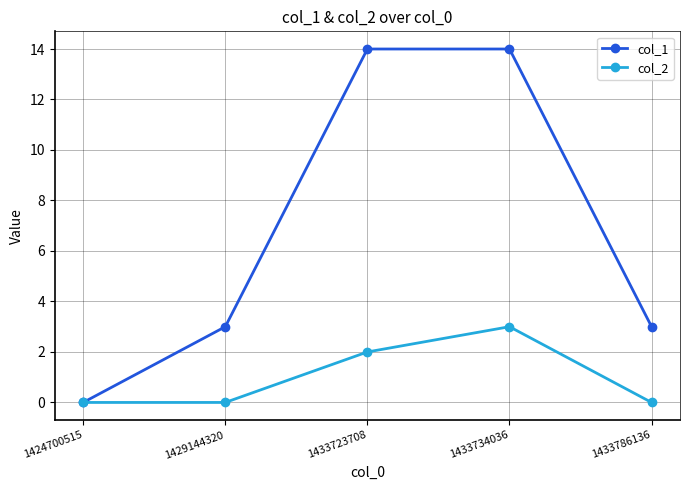

Which series has the largest total across all categories?

col_1